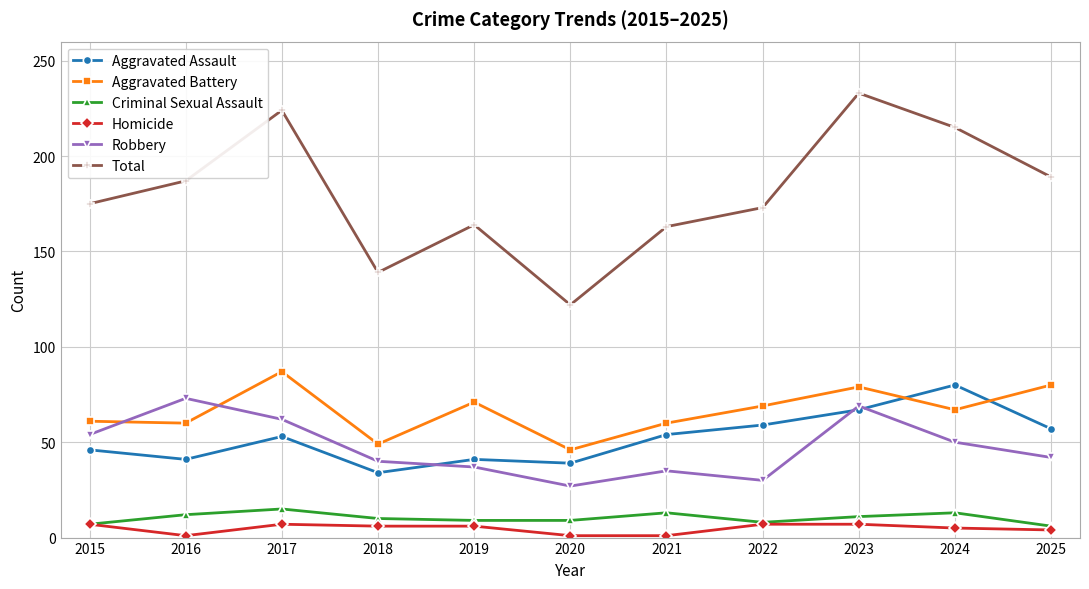

True or false: Homicide and Aggravated Assault intersect in this chart.

False